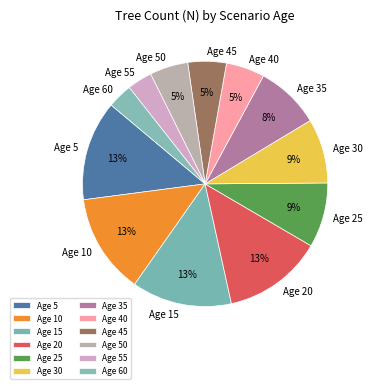

To the nearest percent, what is the average slice percentage?

8%